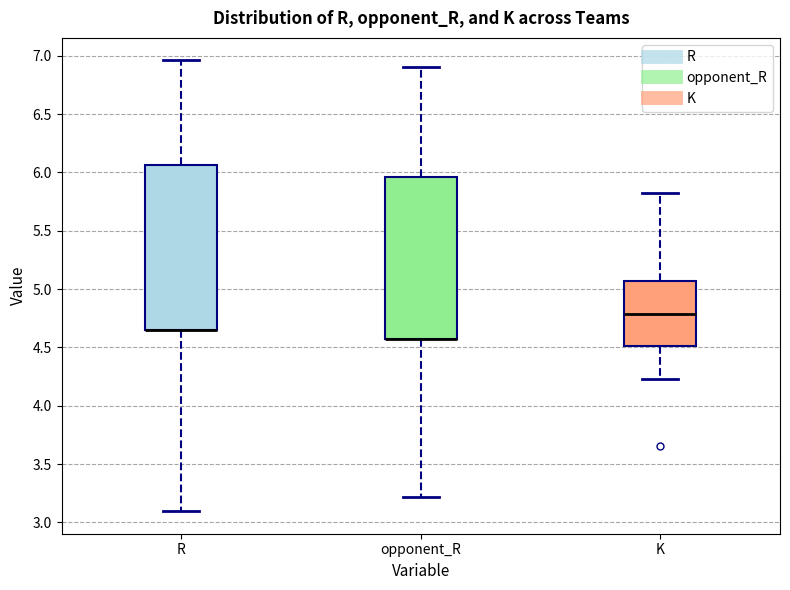

Reading left to right, read every box against the y-axis: the position of its median line, the range the box covers, and the ends of its whiskers. The values are not printed on the chart, so give them approximately, as read against the axis.

R: median 4.65 (drawn on the box's lower edge), box 4.65 to 6.05, whiskers 3.10 to 6.95
opponent_R: median 4.55 (drawn on the box's lower edge), box 4.55 to 5.95, whiskers 3.20 to 6.90
K: median 4.80, box 4.50 to 5.05, whiskers 4.25 to 5.85